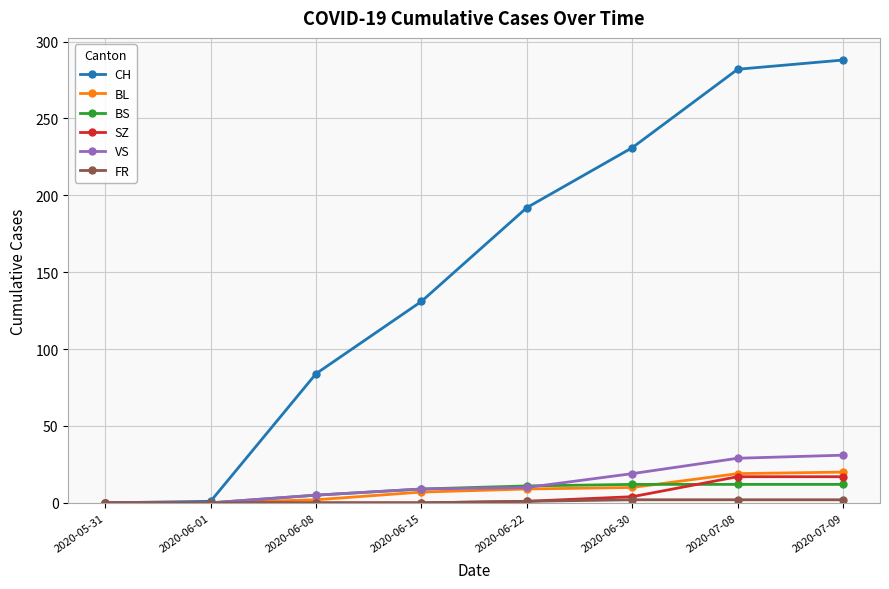

The VS series shows 9 at 2020-06-15. True or false?

True